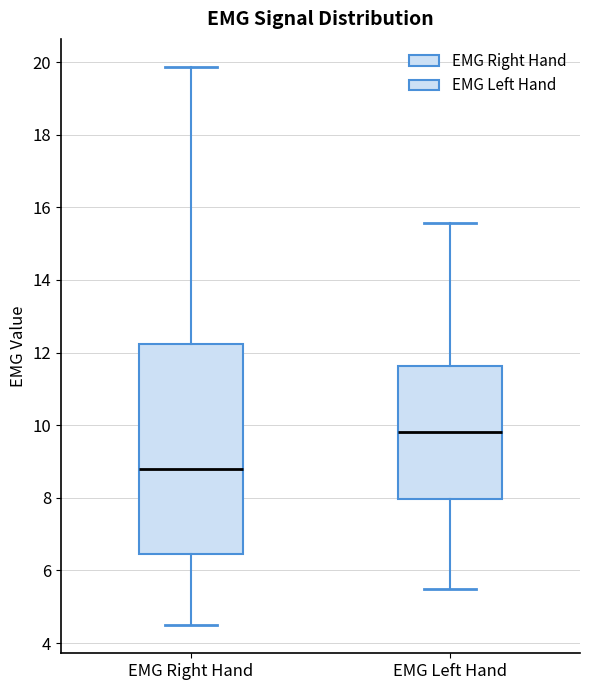

Which box's median line is the lowest?

EMG Right Hand